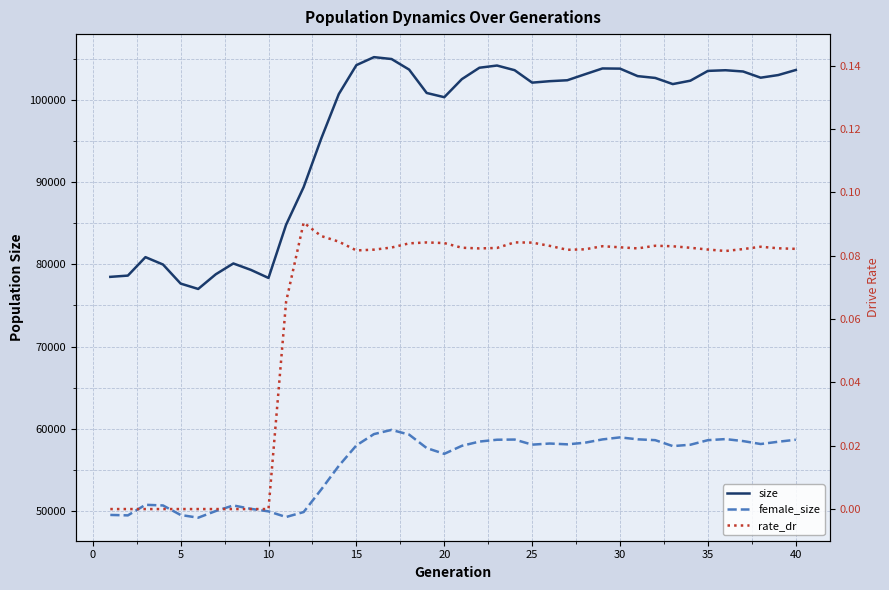

Which series has the largest range (max minus min)?

size